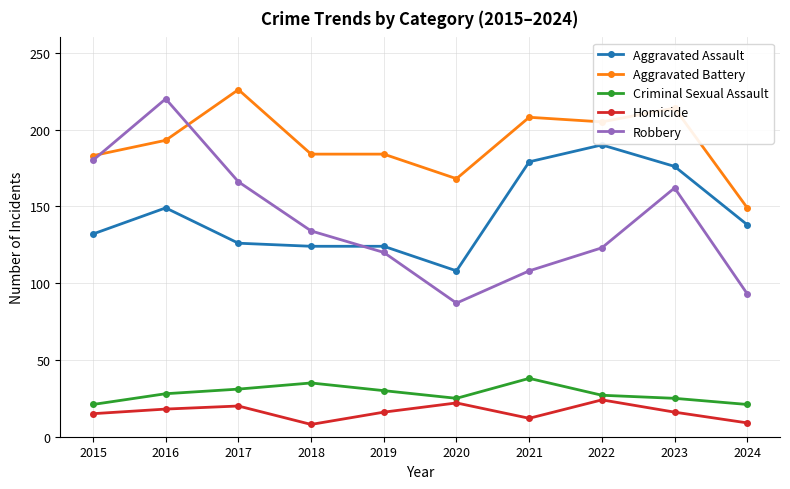

Which category has the highest value across all series?

2017